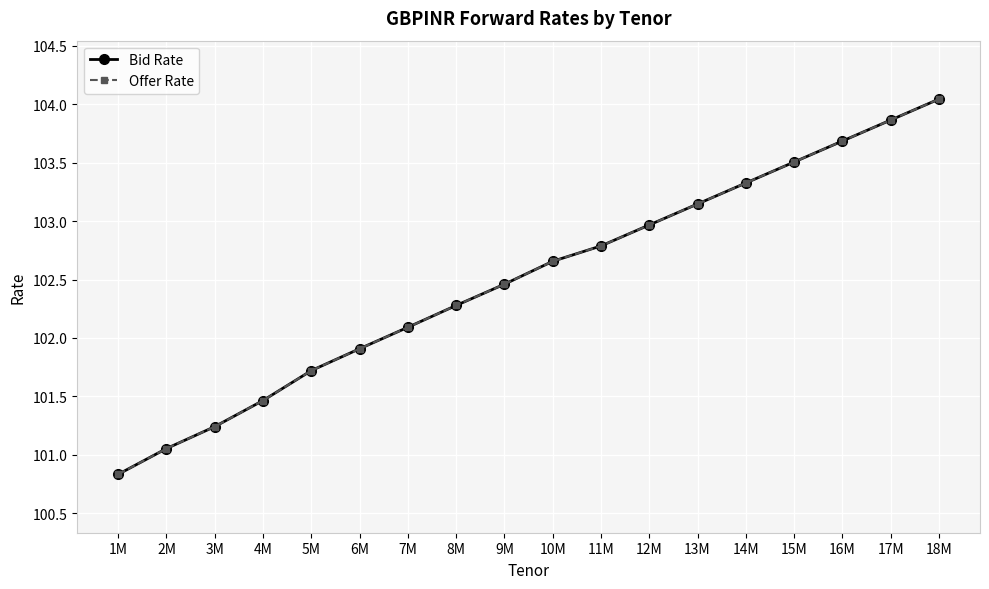

What is the label of the 6th point from the right?

13M